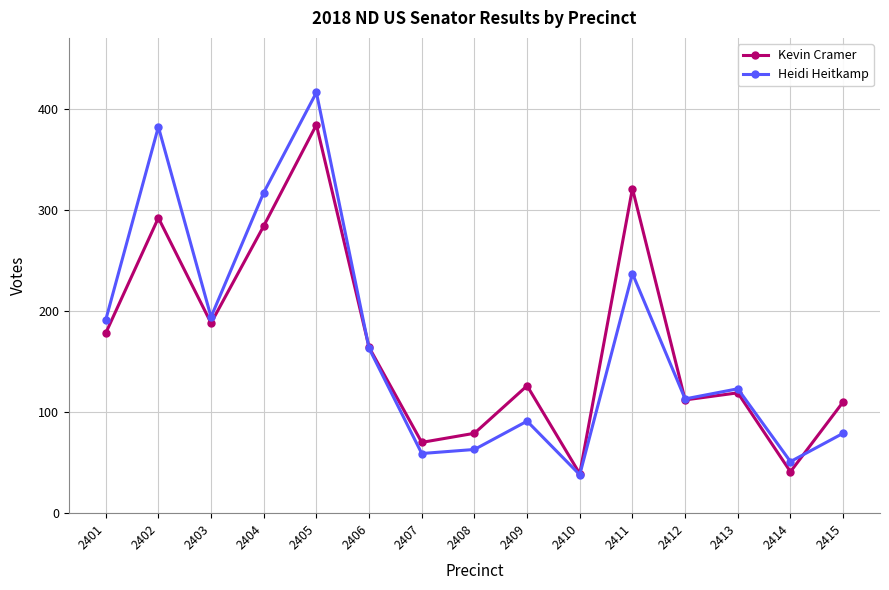

Rank the series at 2401 from highest to lowest value.

Heidi Heitkamp, Kevin Cramer